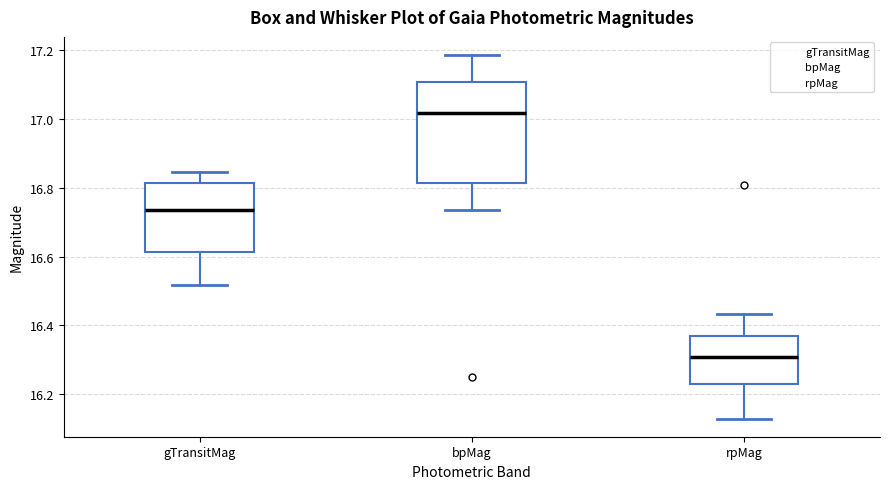

Comparing the boxes themselves (not the whiskers), which one is the tallest?

bpMag